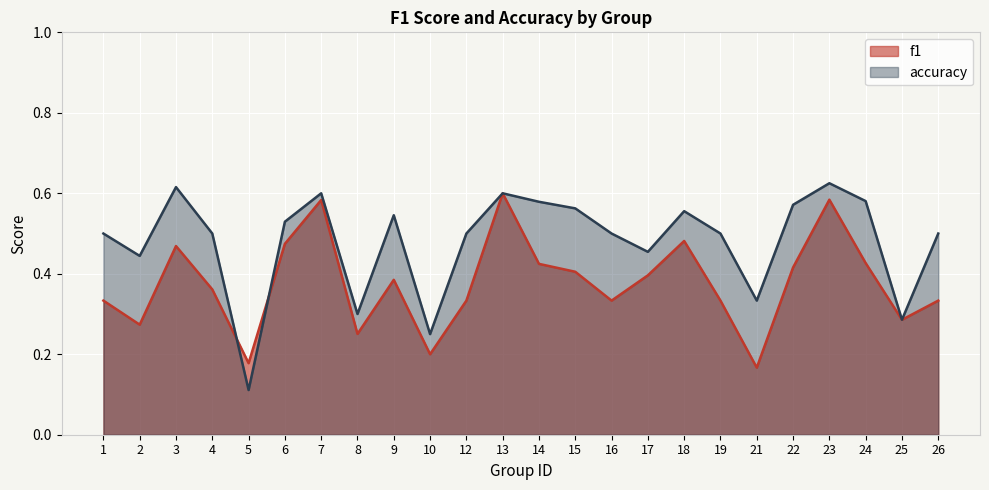

What is the average value of the f1 series?

0.4